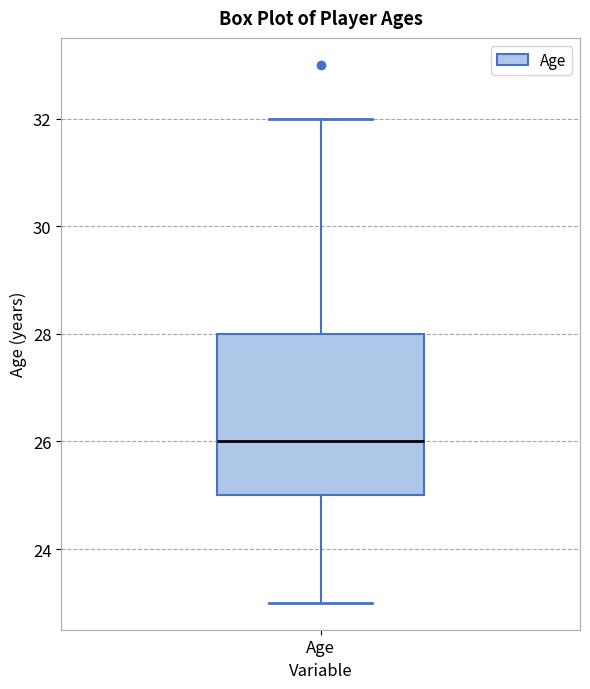

Transcribe this box plot: give where the median line is, the range the box spans, and where the two whiskers end, as read against the y-axis. The values are not printed on the chart, so give them approximately, as read against the axis.

median 26, box 25 to 28, whiskers 23 to 32